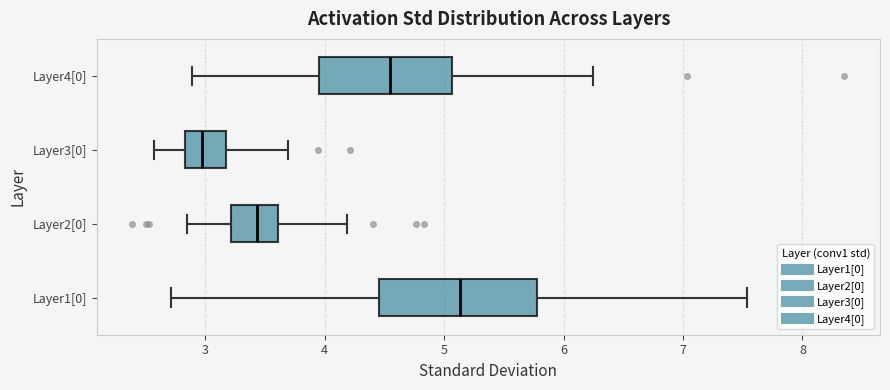

Reading bottom to top, transcribe this box plot: for each box, give where its median line is, the range the box spans, and where its two whiskers end, as read against the x-axis. The values are not printed on the chart, so give them approximately, as read against the axis.

Layer1[0]: median 5.1, box 4.5 to 5.8, whiskers 2.7 to 7.5
Layer2[0]: median 3.4, box 3.2 to 3.6, whiskers 2.8 to 4.2
Layer3[0]: median 3.0, box 2.8 to 3.2, whiskers 2.6 to 3.7
Layer4[0]: median 4.5, box 4.0 to 5.1, whiskers 2.9 to 6.2